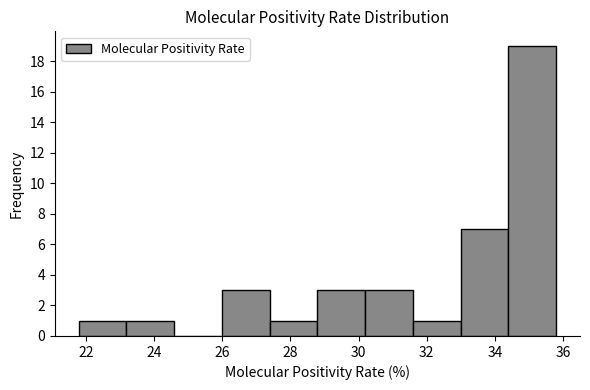

Which range on the x-axis has the tallest bar?

34.4 to 35.8